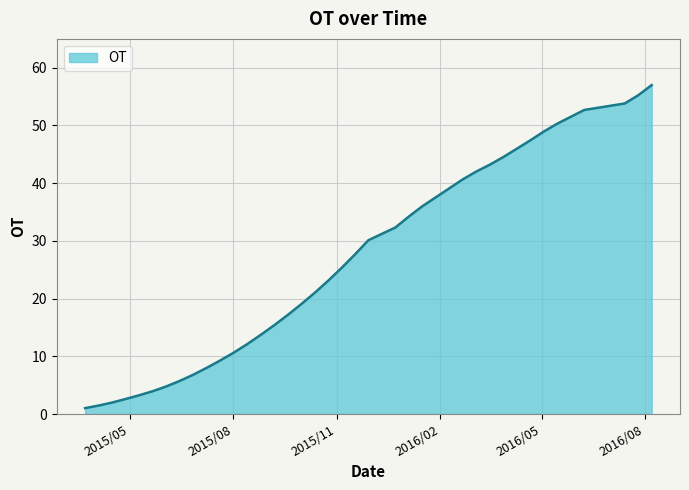

How many lines are shown in the chart?

1